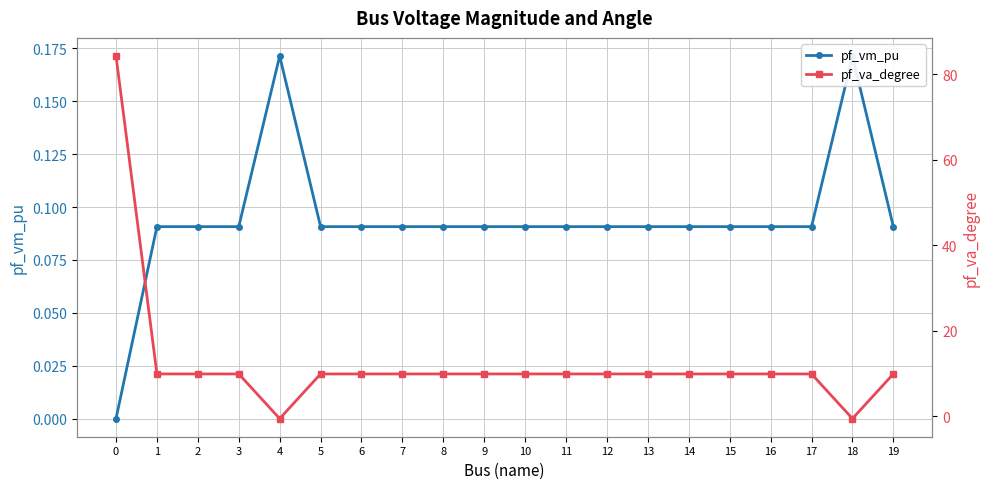

What is the minimum value shown in the chart?

-0.6